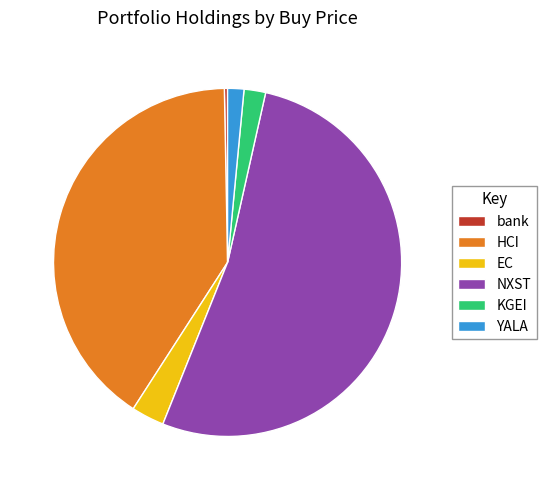

Combined, do bank and NXST account for over 50%?

Yes